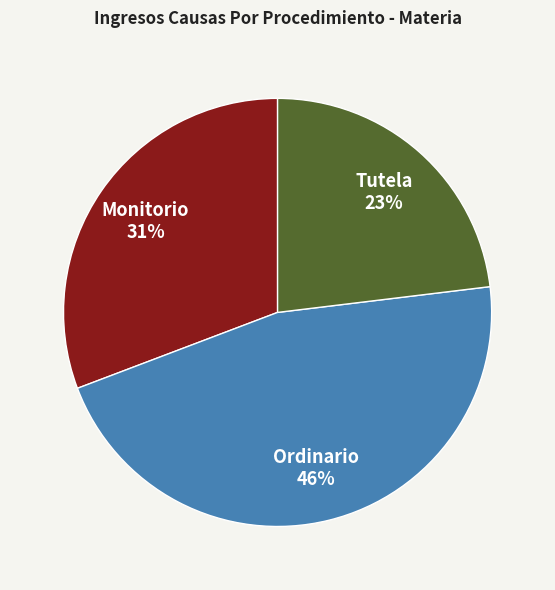

Is the sum of Monitorio and Ordinario greater than half?

Yes